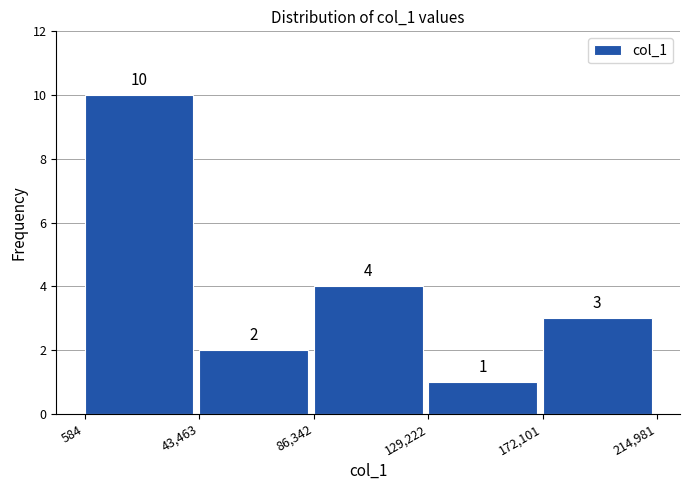

Reading left to right, list every bar in this chart as the range it spans on the x-axis followed by its height.

584 to 43,463: 10
43,463 to 86,342: 2
86,342 to 129,222: 4
129,222 to 172,101: 1
172,101 to 214,981: 3